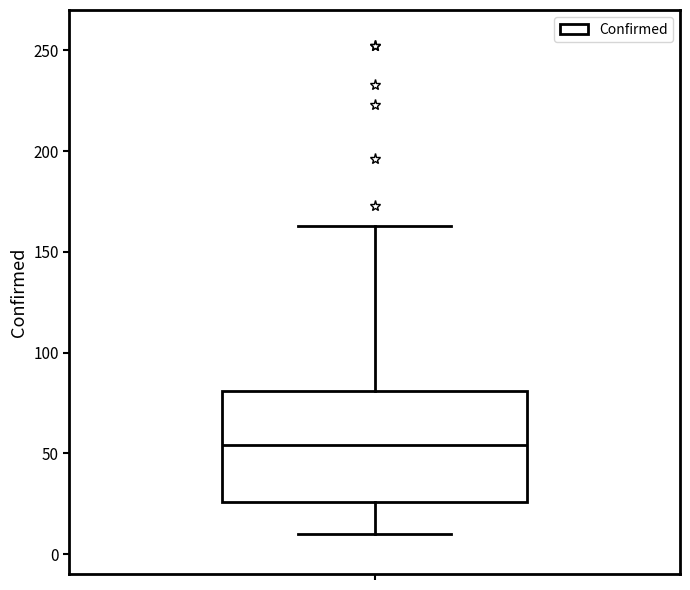

Transcribe this box plot: give where the median line is, the range the box spans, and where the two whiskers end, as read against the y-axis. The values are not printed on the chart, so give them approximately, as read against the axis.

median 55, box 25 to 80, whiskers 10 to 165